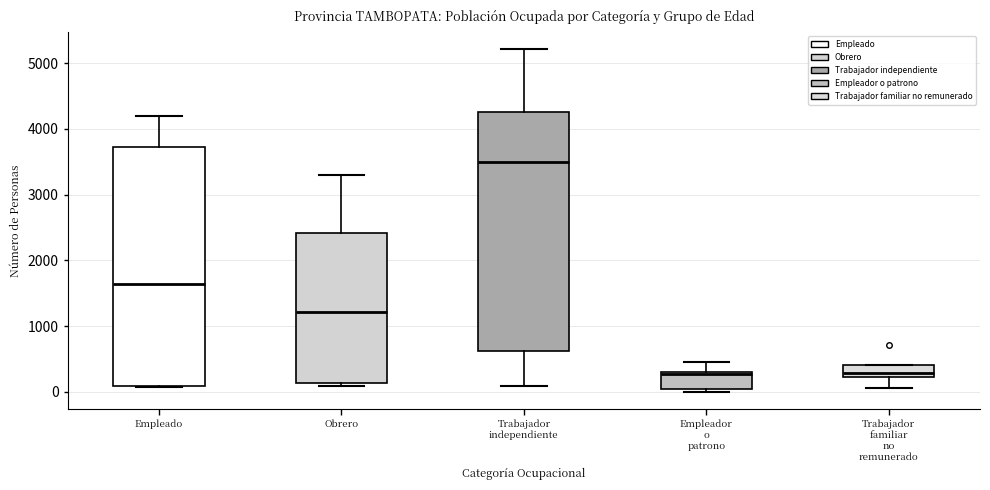

Where is the lower edge of the box for Empleador o patrono on the y-axis? The values are not printed on the chart, so give them approximately, as read against the axis.

0